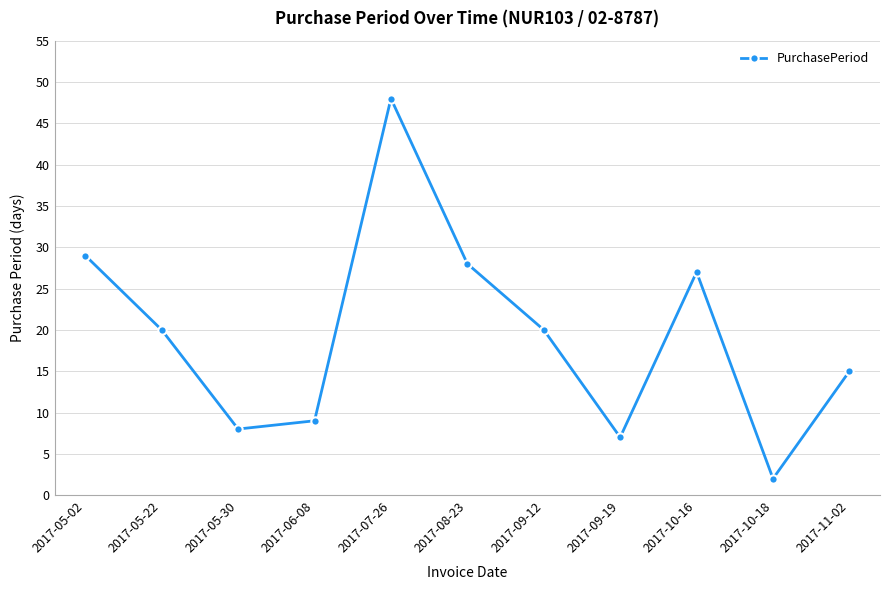

The value at 2017-05-02 is 52. True or false?

False